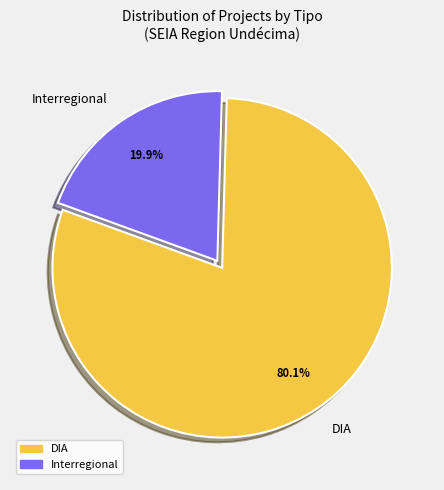

Which has a higher value, DIA or Interregional?

DIA